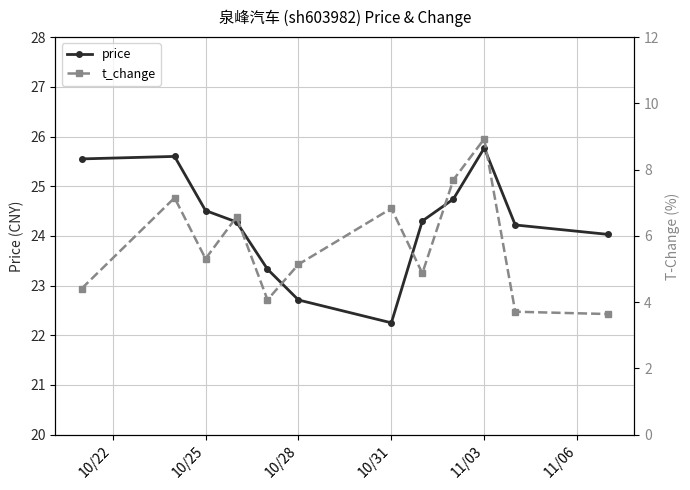

What is the approximate value of price at 11/03?

25.8